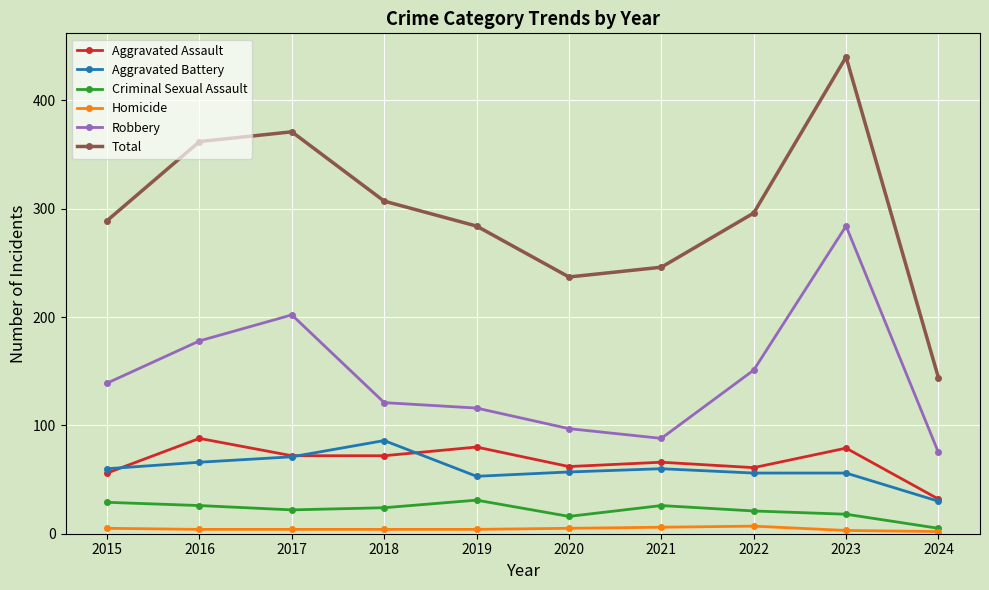

How many distinct data groups are displayed?

6